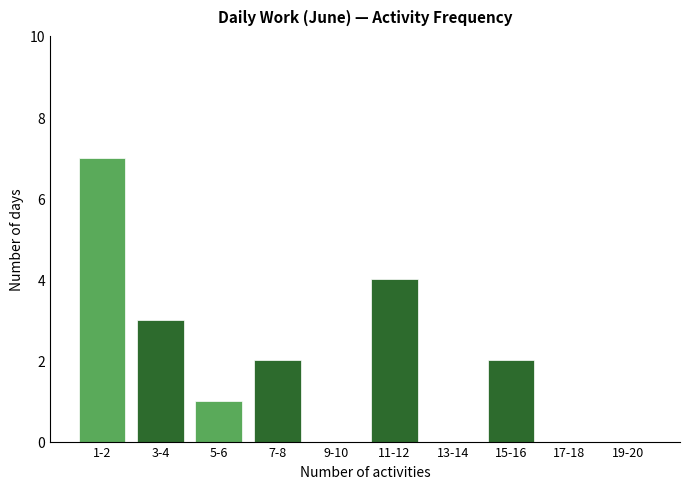

Reading left to right, what are all the values shown in this chart?

1-2=7	3-4=3	5-6=1	7-8=2	9-10=0	11-12=4	13-14=0	15-16=2	17-18=0	19-20=0